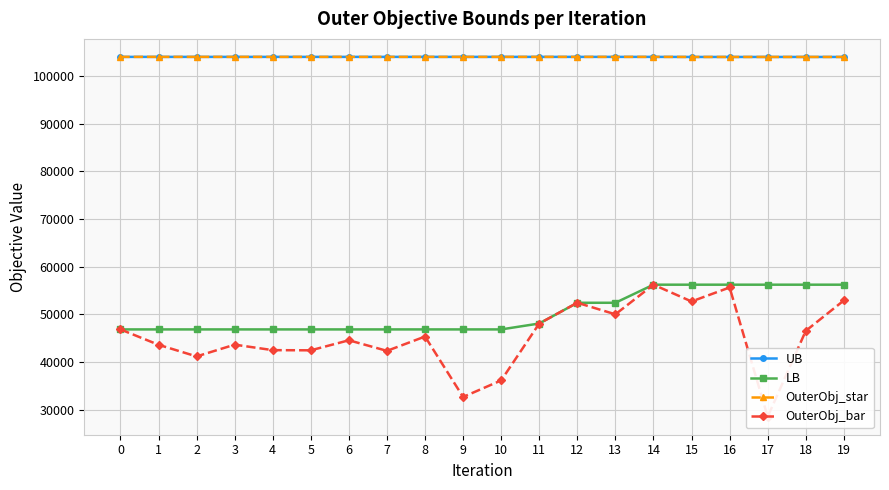

What is the difference between the maximum and minimum values in the OuterObj_bar series?

27702